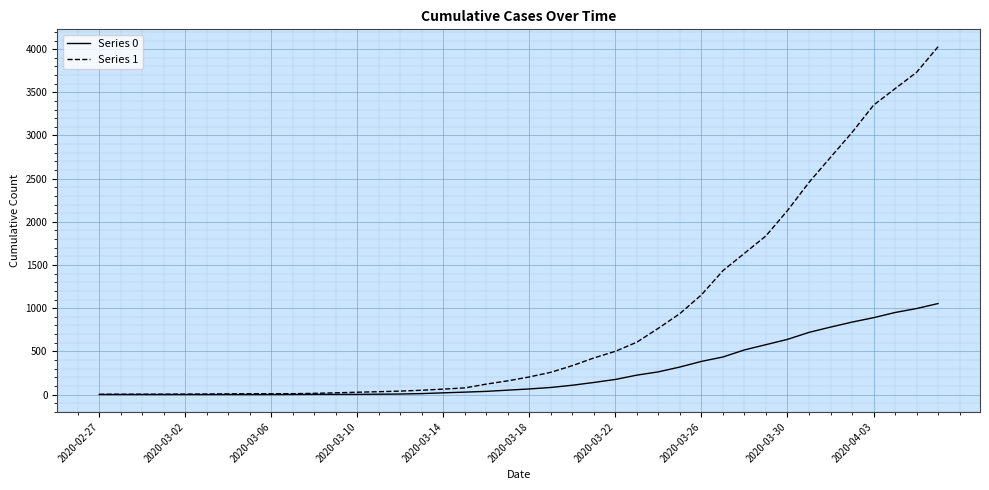

What is the difference between the maximum and minimum values in the Series 0 series?

1054